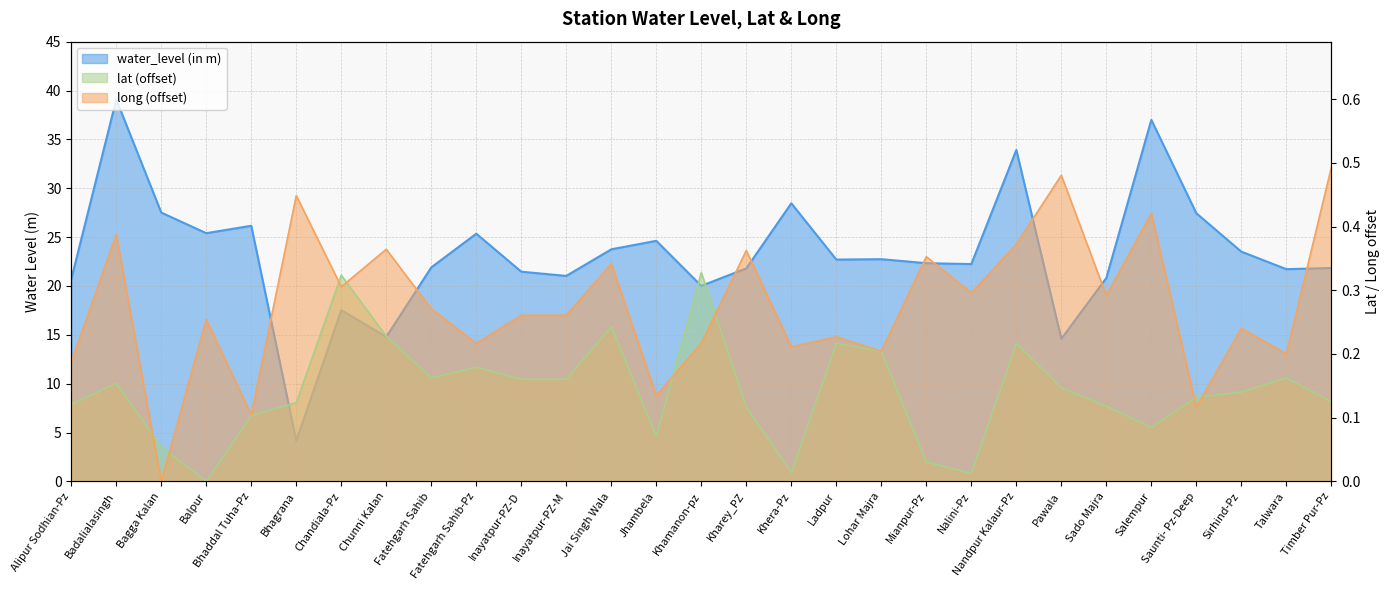

What is the sum of the long values at Sirhind-Pz and Sado Majra?

0.5